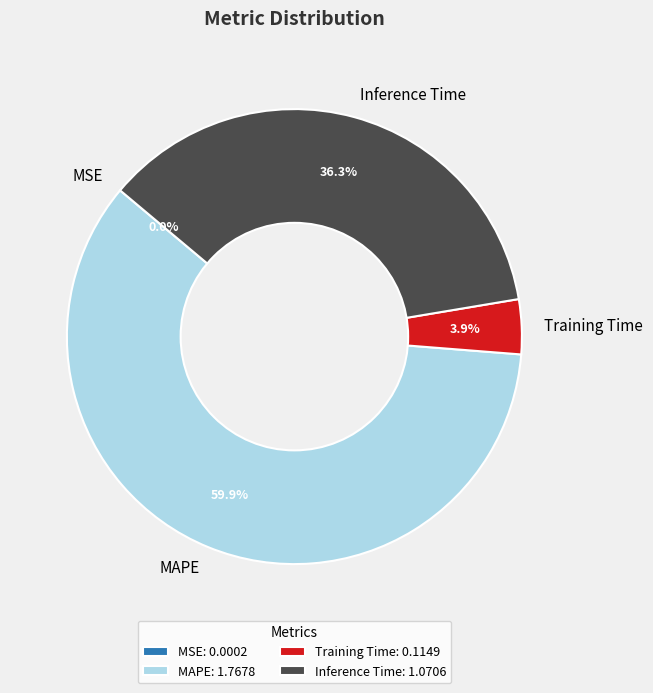

What portion of the pie excludes Training Time?

96.1%